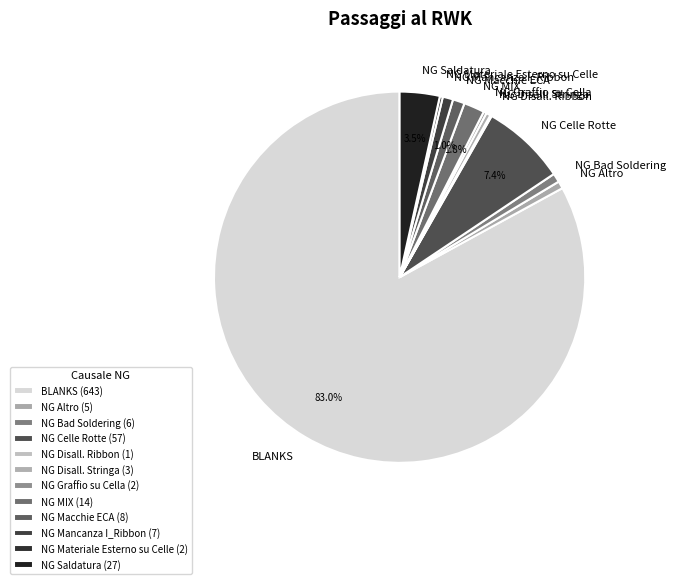

Which category has the biggest portion of the pie?

BLANKS